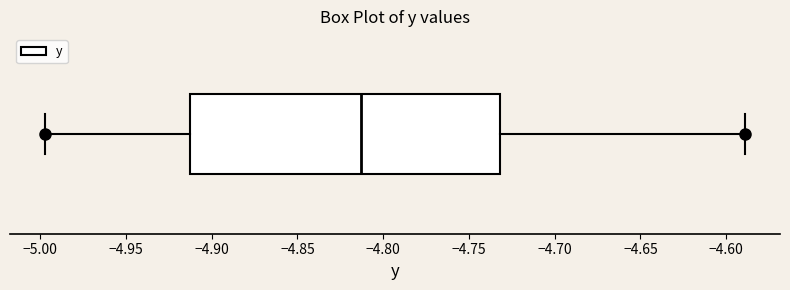

Transcribe this box plot: give where the median line is, the range the box spans, and where the two whiskers end, as read against the x-axis. The values are not printed on the chart, so give them approximately, as read against the axis.

median -4.815, box -4.910 to -4.730, whiskers -4.995 to -4.590